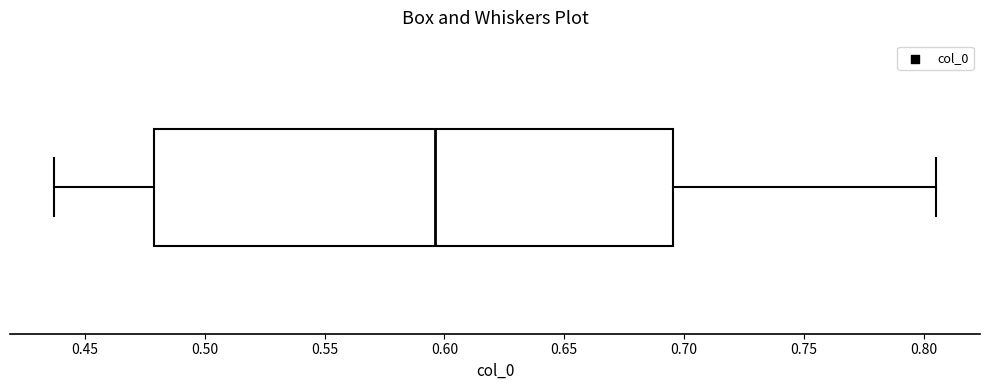

Where does the median line of the box sit on the x-axis? The values are not printed on the chart, so give them approximately, as read against the axis.

0.595